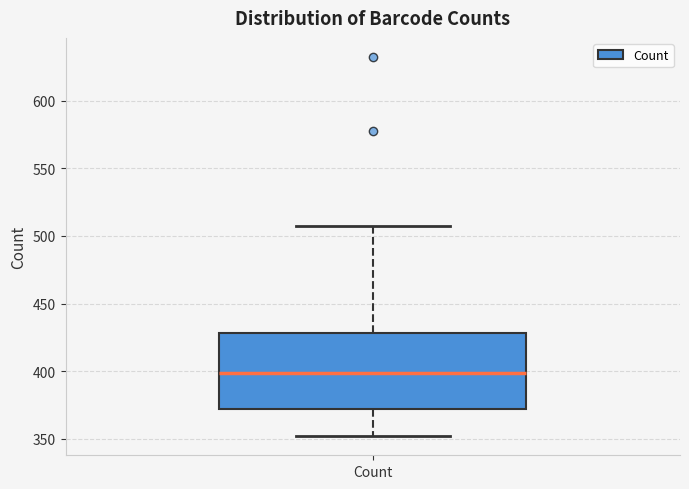

Transcribe this box plot: give where the median line is, the range the box spans, and where the two whiskers end, as read against the y-axis. The values are not printed on the chart, so give them approximately, as read against the axis.

median 400, box 370 to 430, whiskers 350 to 505